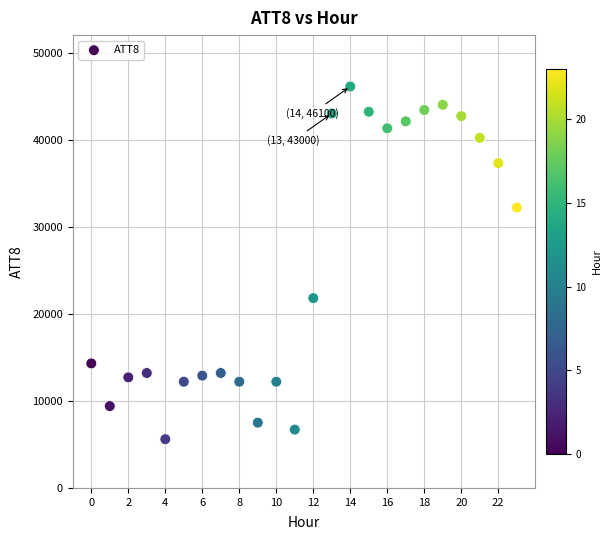

What Y value in the scatter plot is closest to 25850?

21800